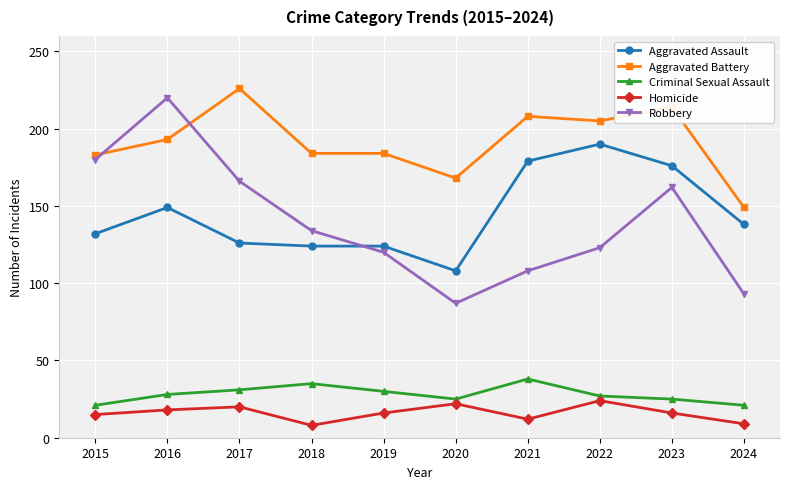

True or false: Homicide has a value of 6 at 2022.

False